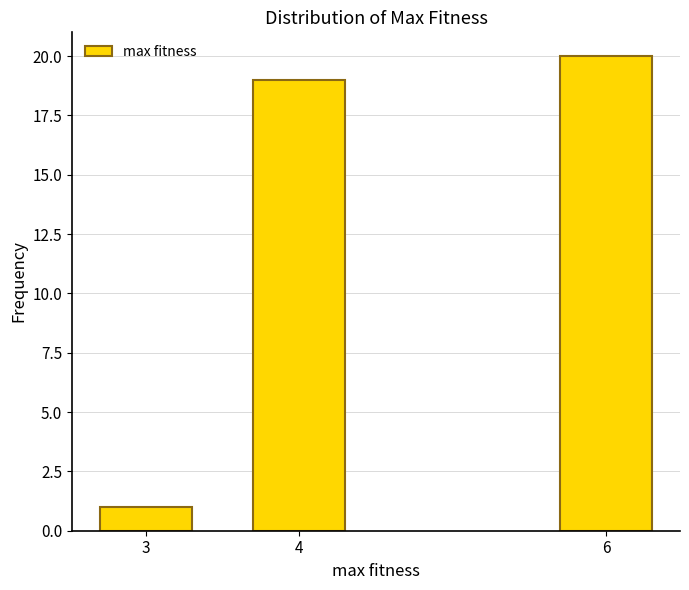

Reading left to right, what are all the values shown in this chart?

3=1	4=19	6=20